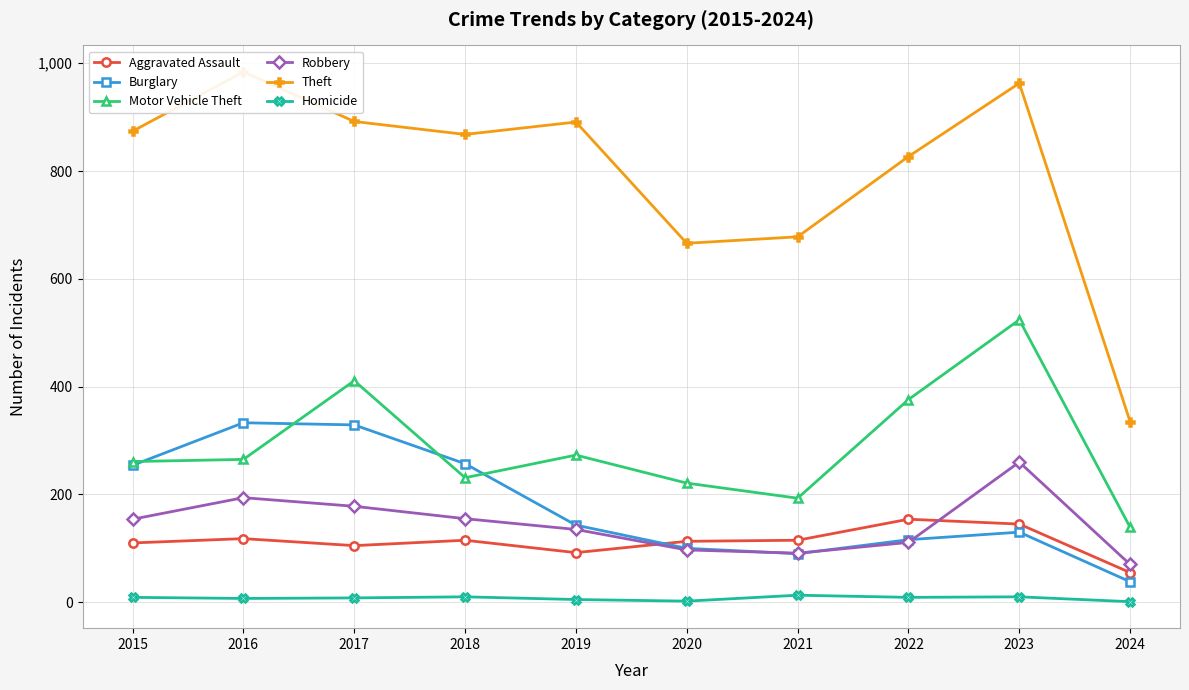

At how many categories does at least one series exceed 331?

10